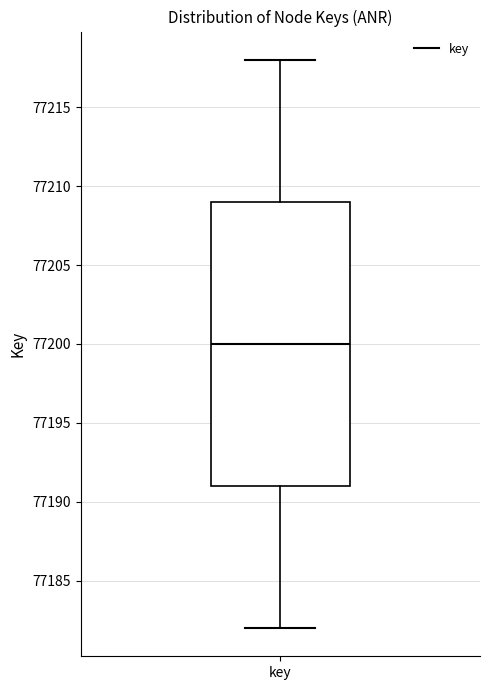

Read this box plot against the y-axis: the position of the median line, the range covered by the box, and the ends of both whiskers. The values are not printed on the chart, so give them approximately, as read against the axis.

median 77200, box 77191 to 77209, whiskers 77182 to 77218